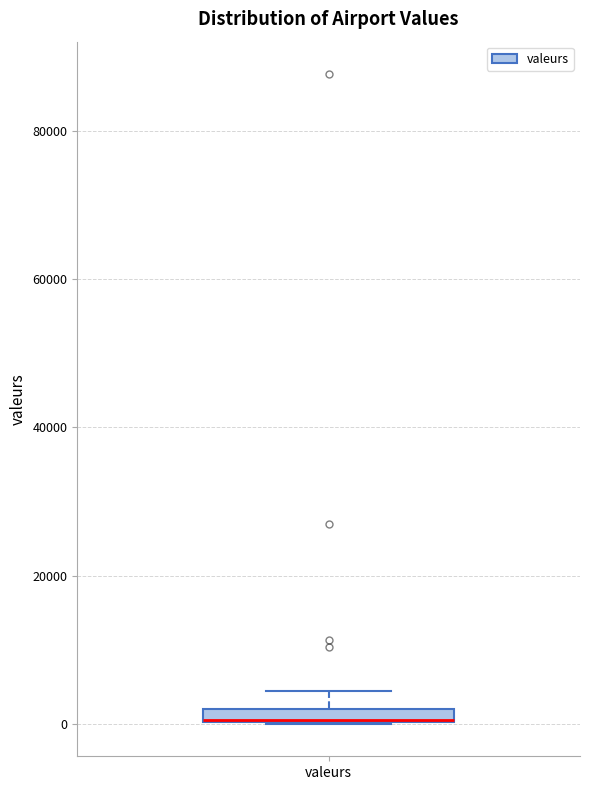

Where does the upper whisker of the box for valeurs end on the y-axis? The values are not printed on the chart, so give them approximately, as read against the axis.

4000